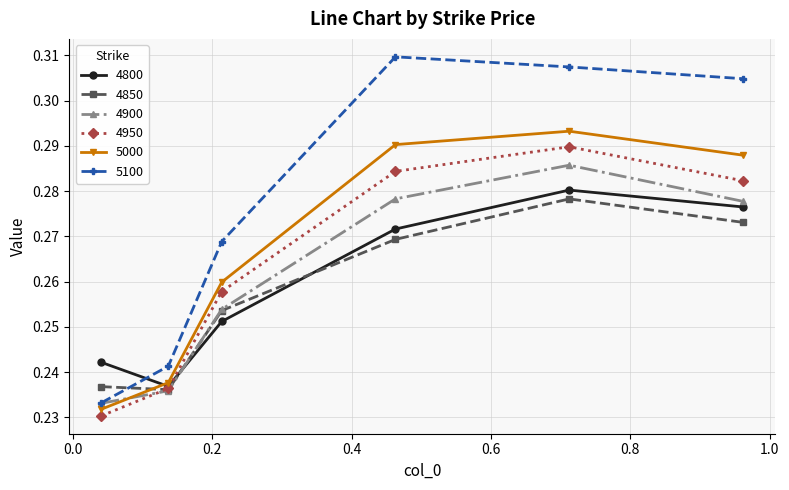

Which series has the largest range (max minus min)?

5100